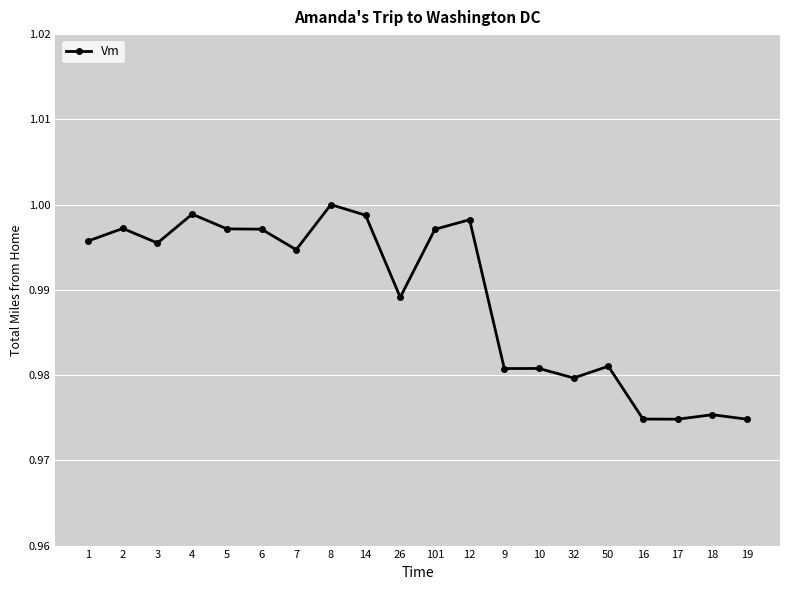

Between 14 and 2, which is larger?

14